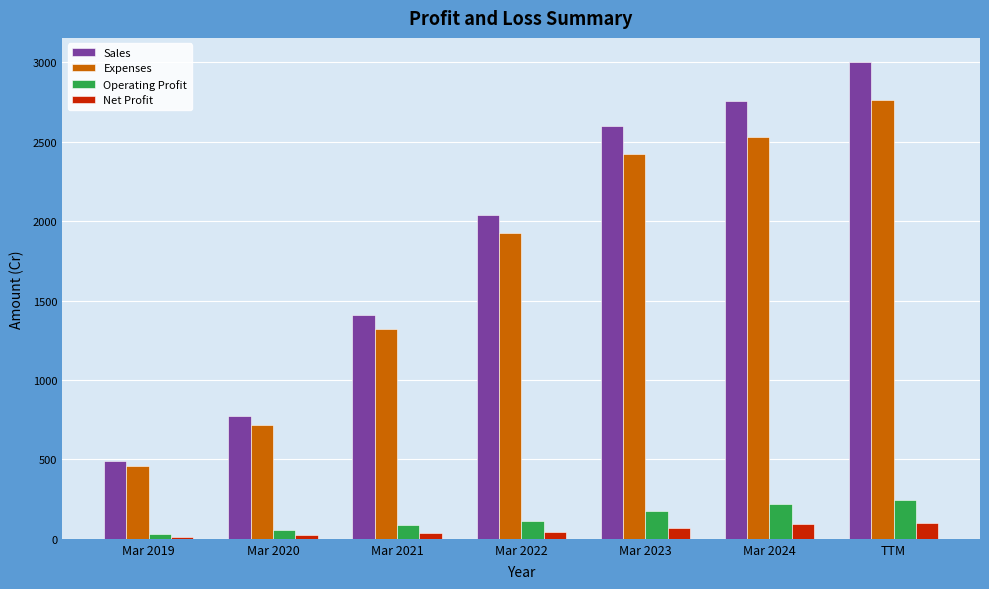

Rank the categories by Expenses value from highest to lowest.

TTM, Mar 2024, Mar 2023, Mar 2022, Mar 2021, Mar 2020, Mar 2019